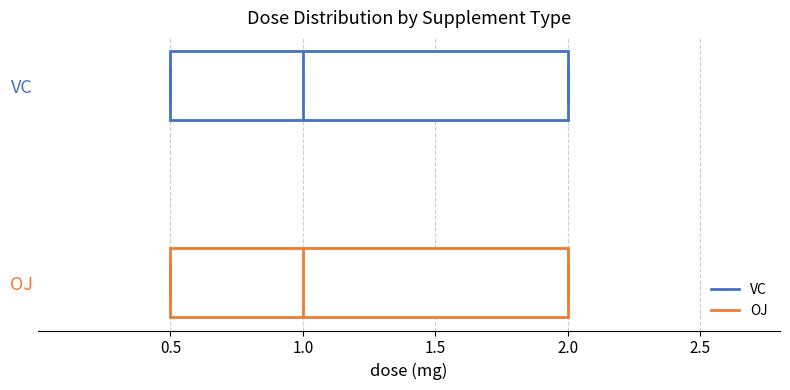

Reading bottom to top, transcribe this box plot: for each box, give where its median line is, the range the box spans, and where its two whiskers end, as read against the x-axis. The values are not printed on the chart, so give them approximately, as read against the axis.

OJ: median 1.0, box 0.5 to 2.0, whiskers 0.5 to 2.0
VC: median 1.0, box 0.5 to 2.0, whiskers 0.5 to 2.0